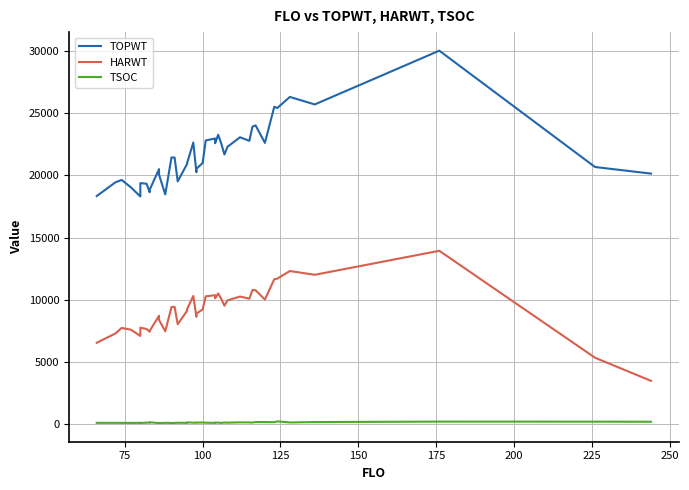

True or false: HARWT has more than 2 interior local peaks.

True